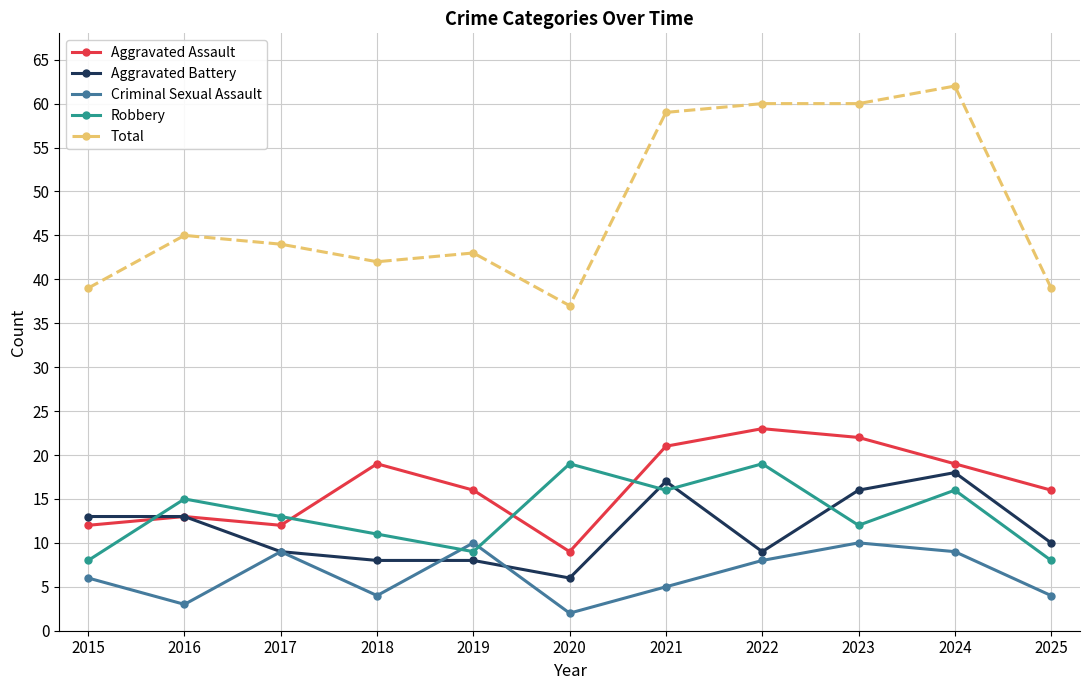

How many intersections are there between Aggravated Assault and Robbery?

4